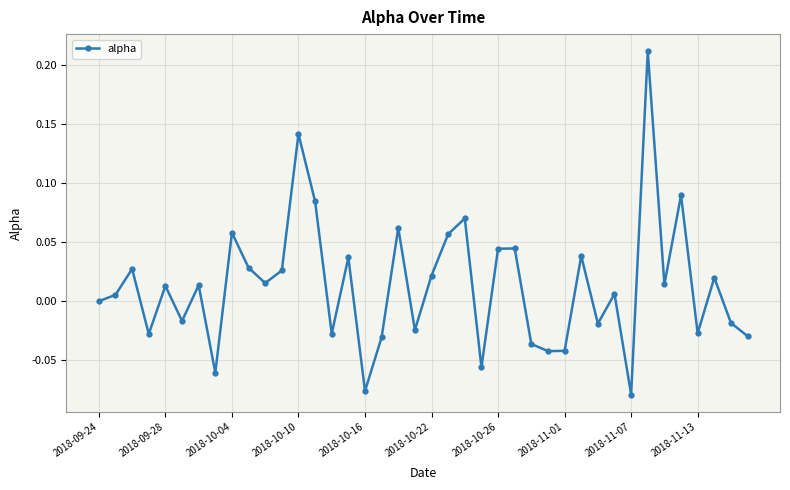

True or false: the data has more than 2 interior local peaks.

True